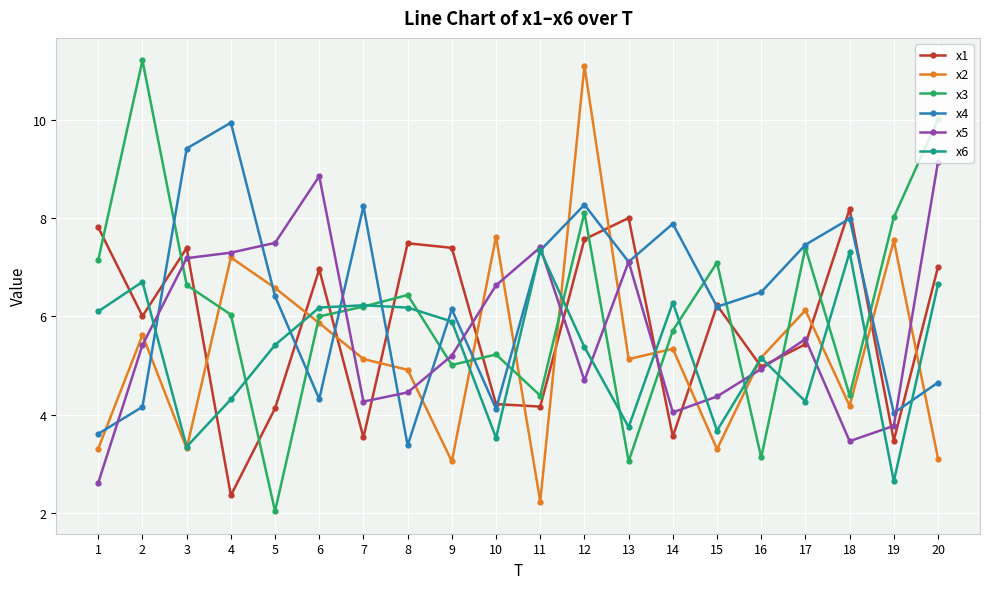

True or false: x3 and x4 cross at least once.

True